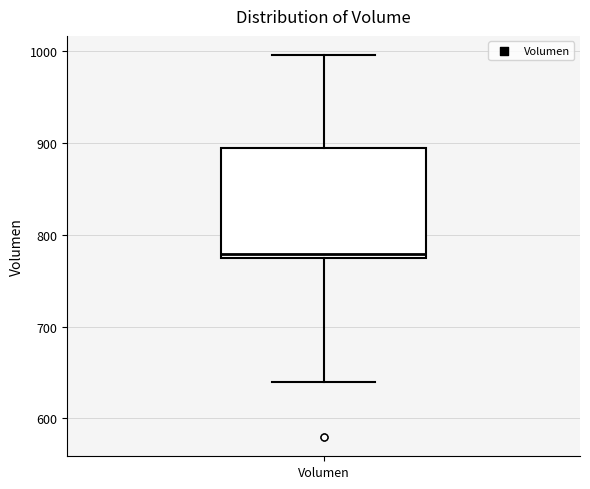

Where does the median line of the box for Volumen sit on the y-axis? The values are not printed on the chart, so give them approximately, as read against the axis.

780